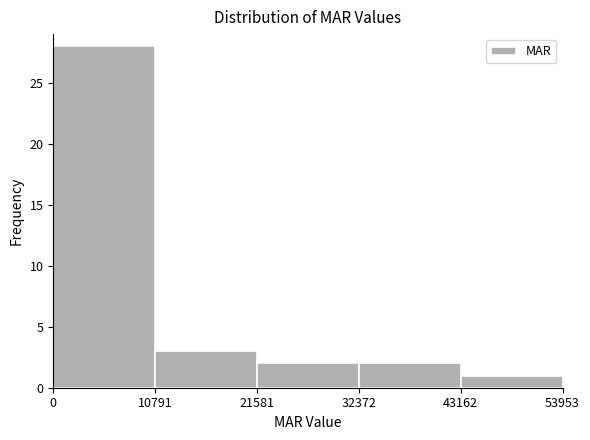

Over which range of the x-axis is the bar tallest?

0 to 10791